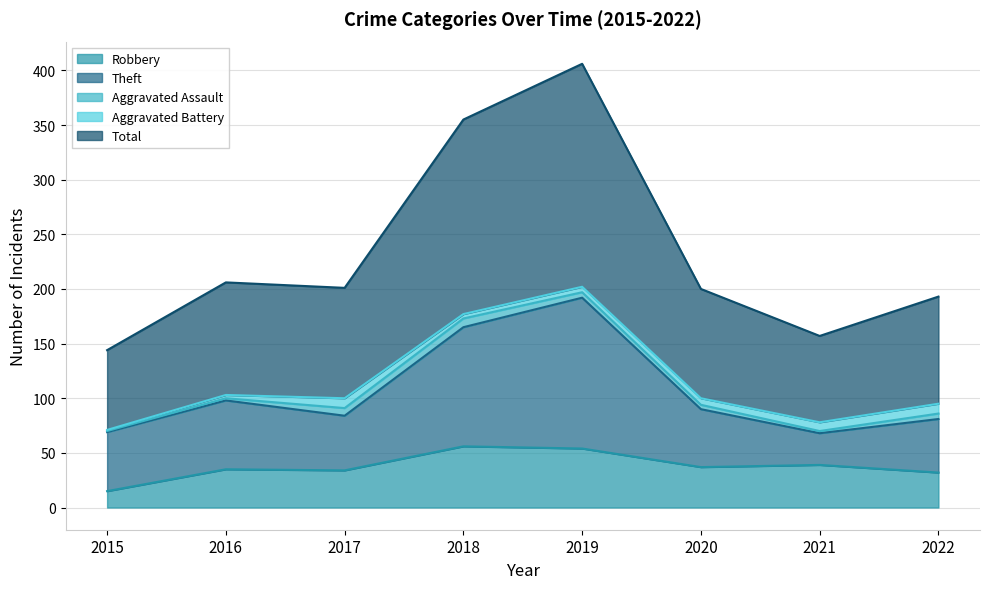

List the labels in order of Theft value, largest first.

2019, 2018, 2016, 2020, 2017, 2022, 2015, 2021